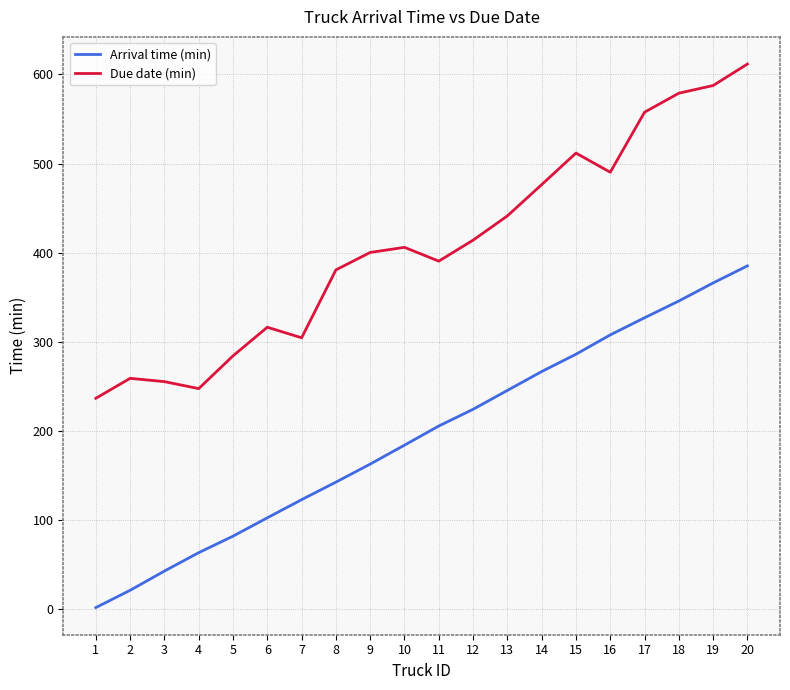

How many values in the Arrival time (min) series are below 205?

10